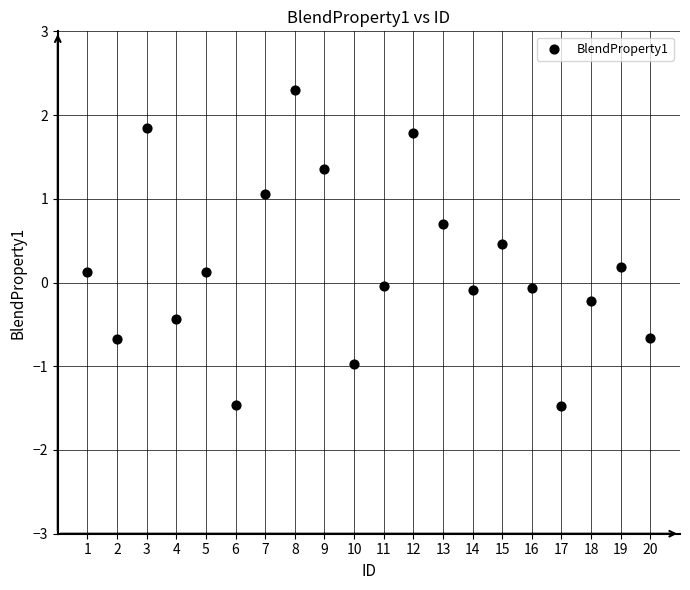

What is the range of X values (max minus min)?

19.0